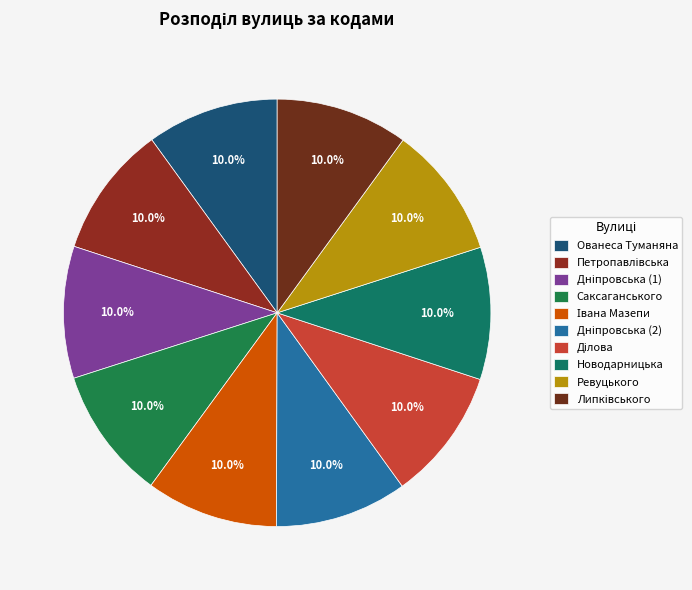

What is the smallest slice in the pie chart?

Ованеса Туманяна